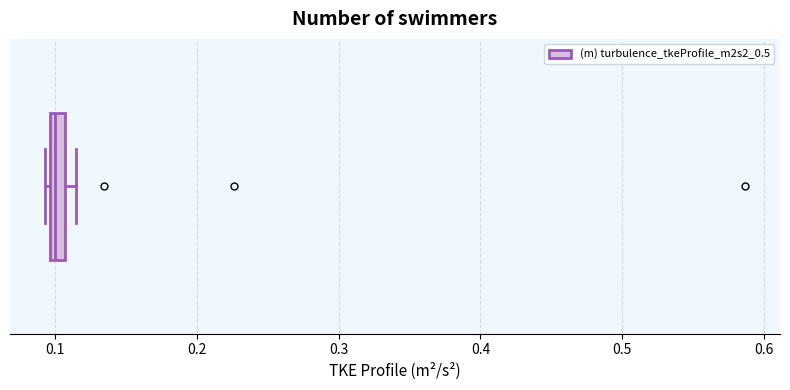

Where is the left edge of the box on the x-axis? The values are not printed on the chart, so give them approximately, as read against the axis.

0.10